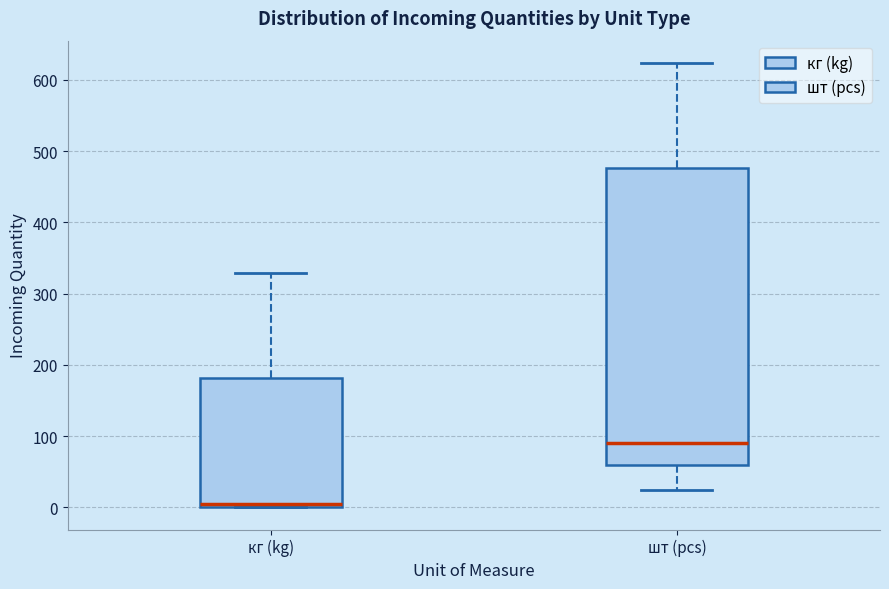

Which box has the lowest median line?

кг (kg)